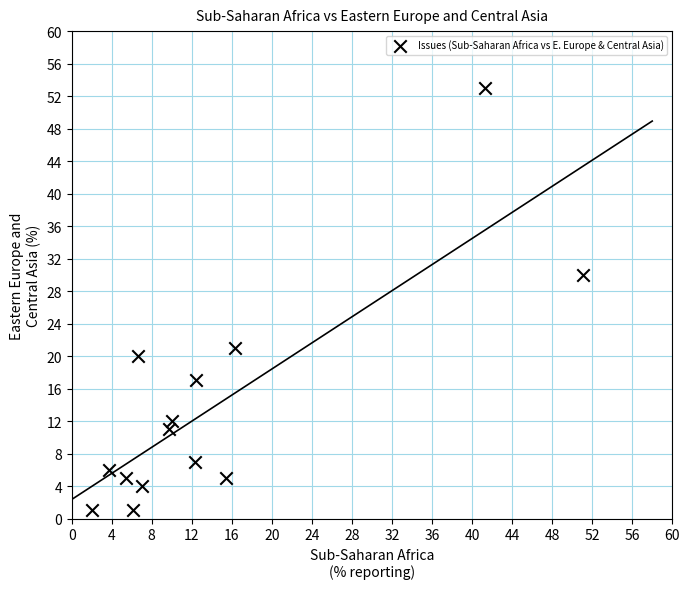

What Y value in the scatter plot is closest to 27?

30